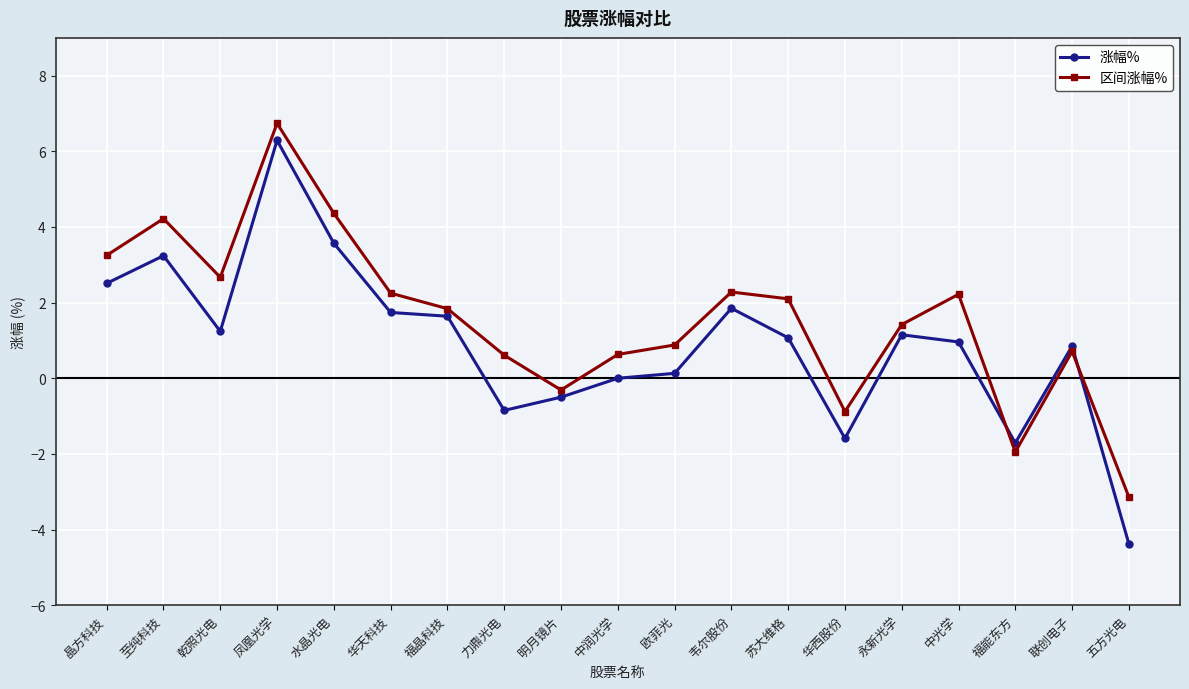

What is the highest value of the 区间涨幅% series?

6.7